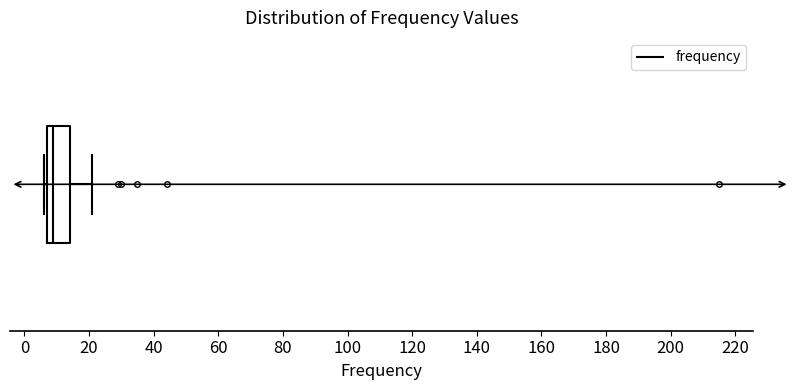

Transcribe this box plot: give where the median line is, the range the box spans, and where the two whiskers end, as read against the x-axis. The values are not printed on the chart, so give them approximately, as read against the axis.

median 10, box 8 to 14, whiskers 6 to 22